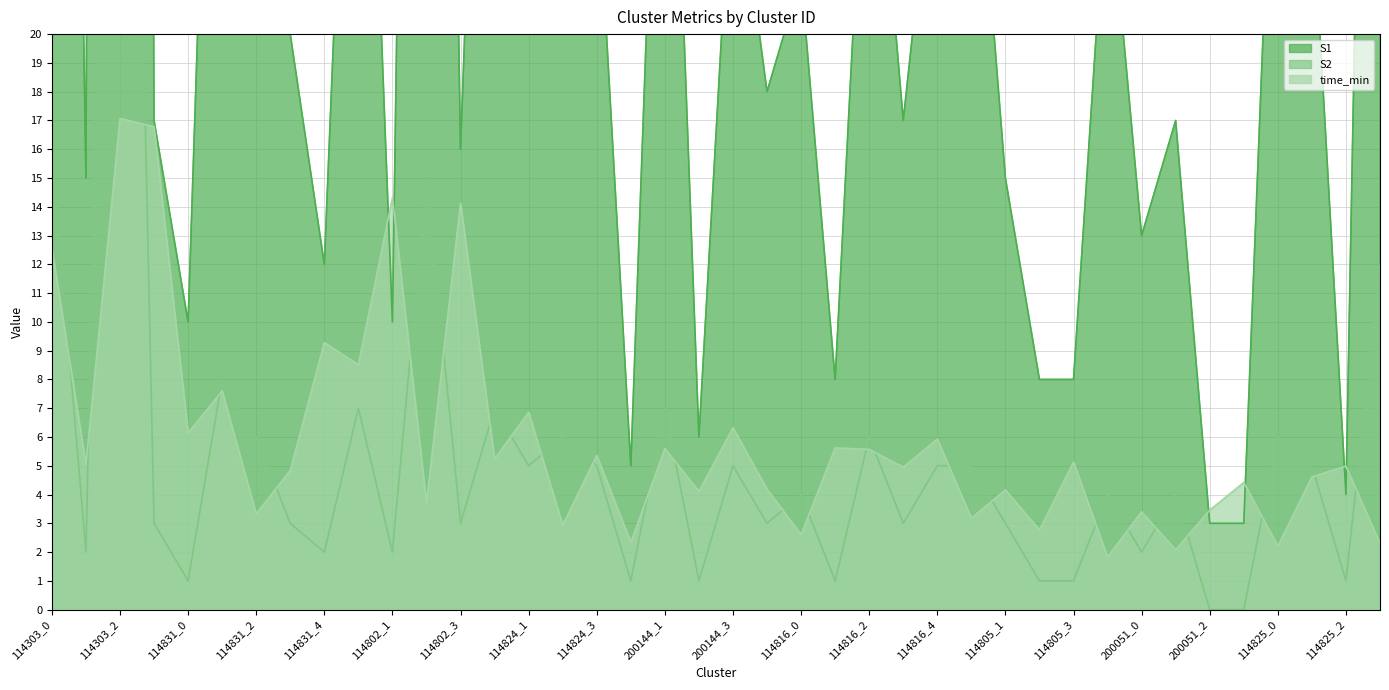

At which label does S2 reach its minimum?

200051_2